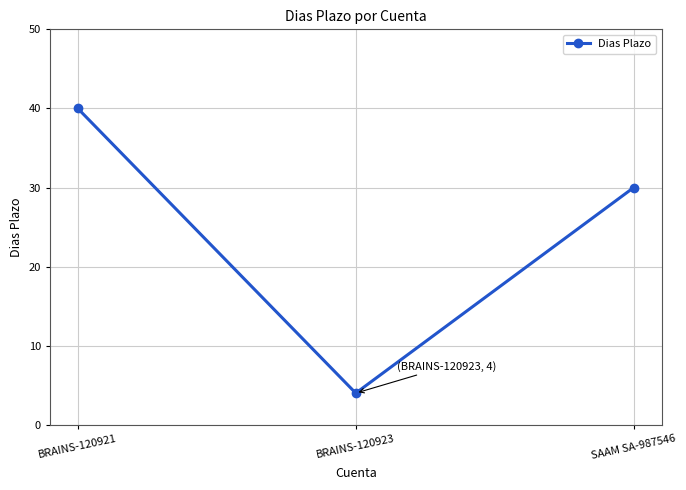

The value at BRAINS-120923 is 4. True or false?

True